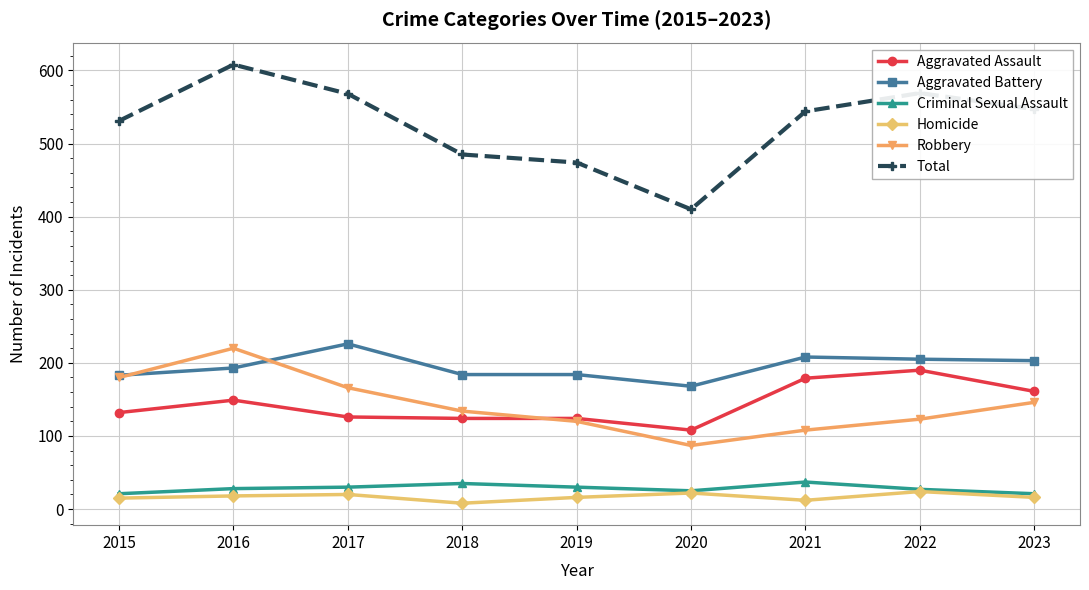

At how many categories does at least one series exceed 65?

9